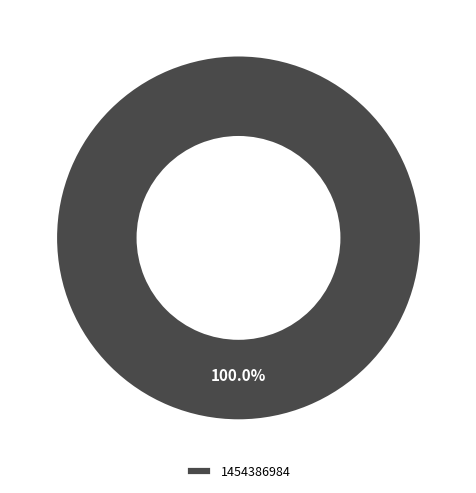

Rank the categories by value from lowest to highest.

1454386984